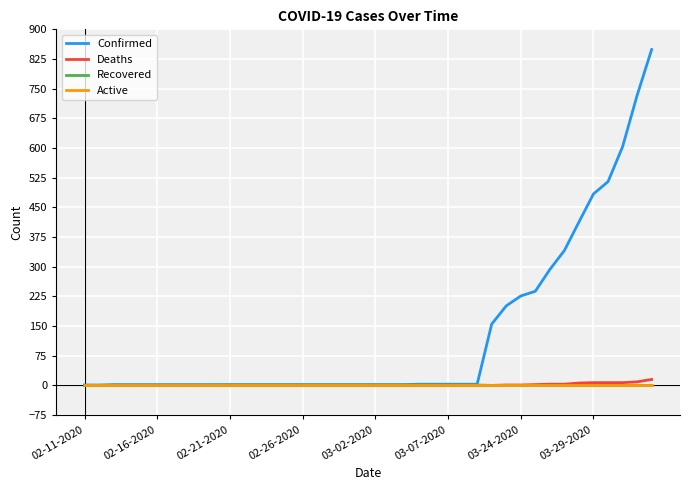

How many lines are shown in the chart?

4